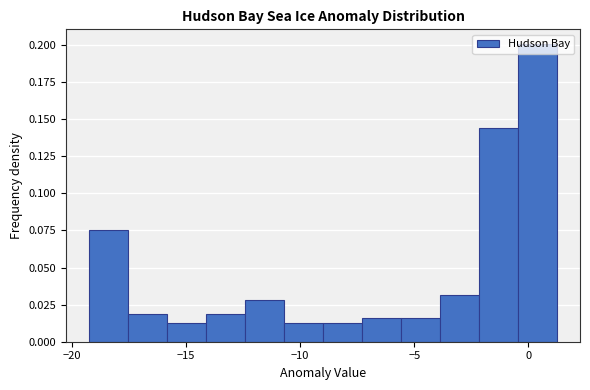

Read against the x-axis, roughly where is the centre of the tallest bar?

0.5